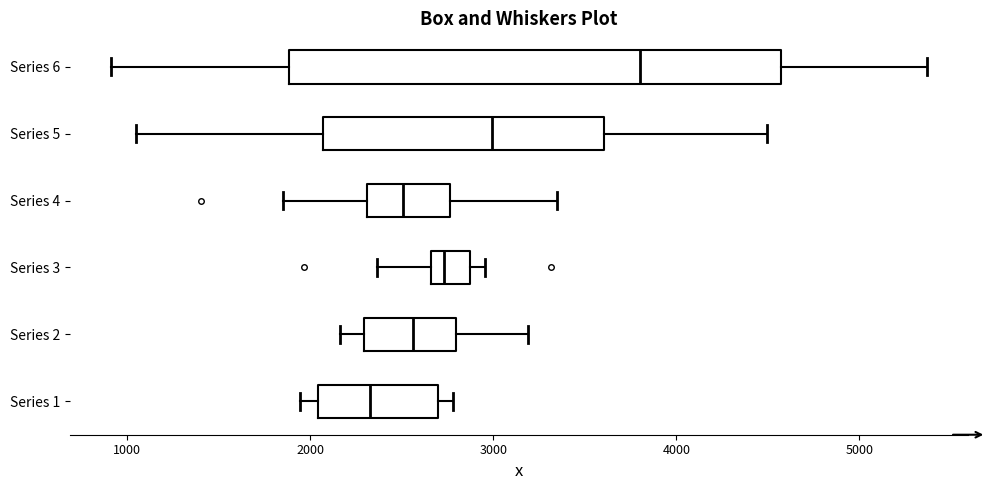

Where is the left edge of the box for Series 2 on the x-axis? The values are not printed on the chart, so give them approximately, as read against the axis.

2300